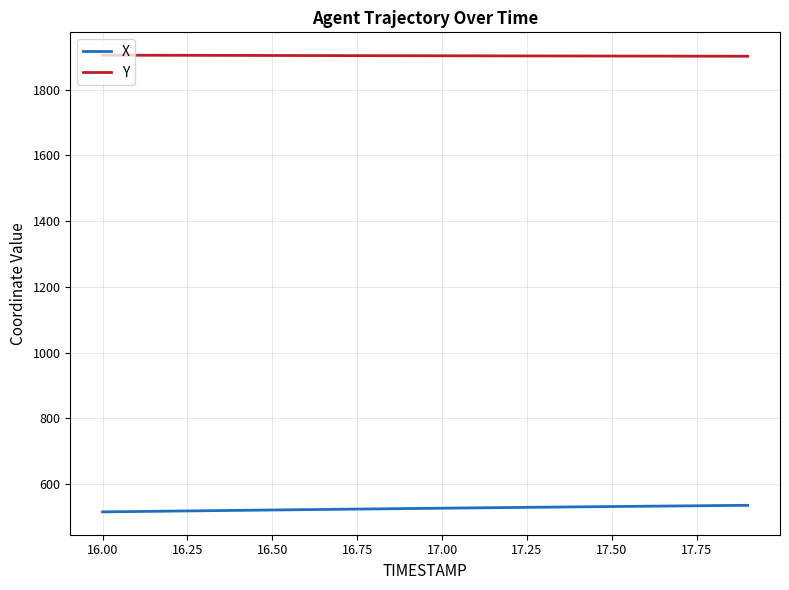

What is the smallest value displayed?

515.4